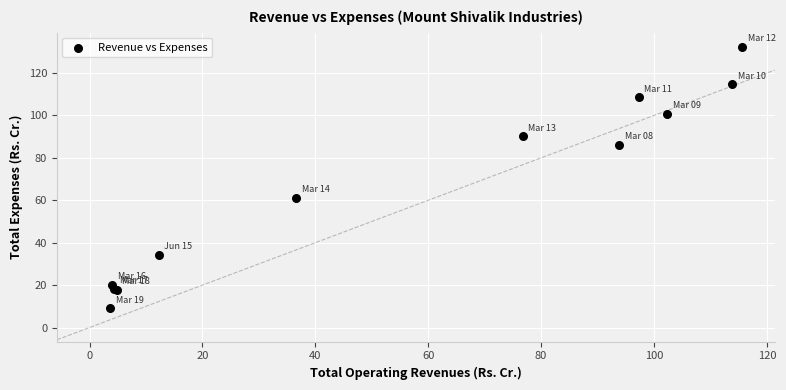

What Y value in the scatter plot is closest to 70?

61.1